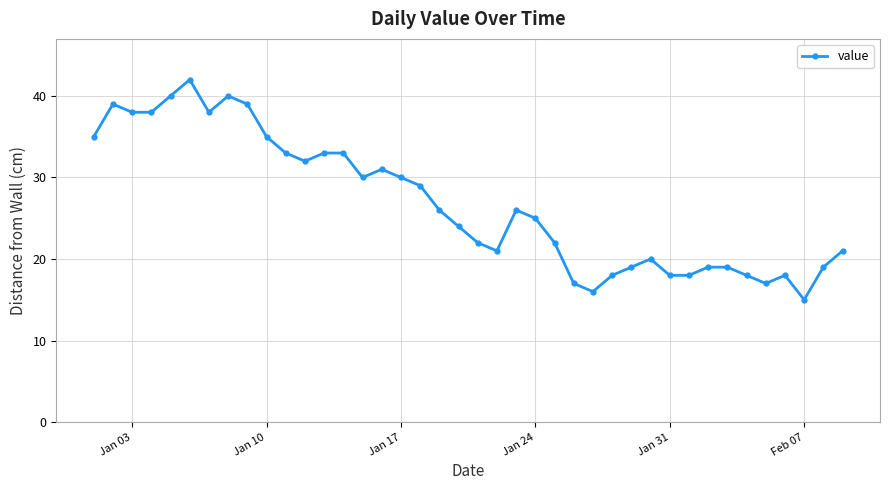

What is the value of the 7th point from the left?

38